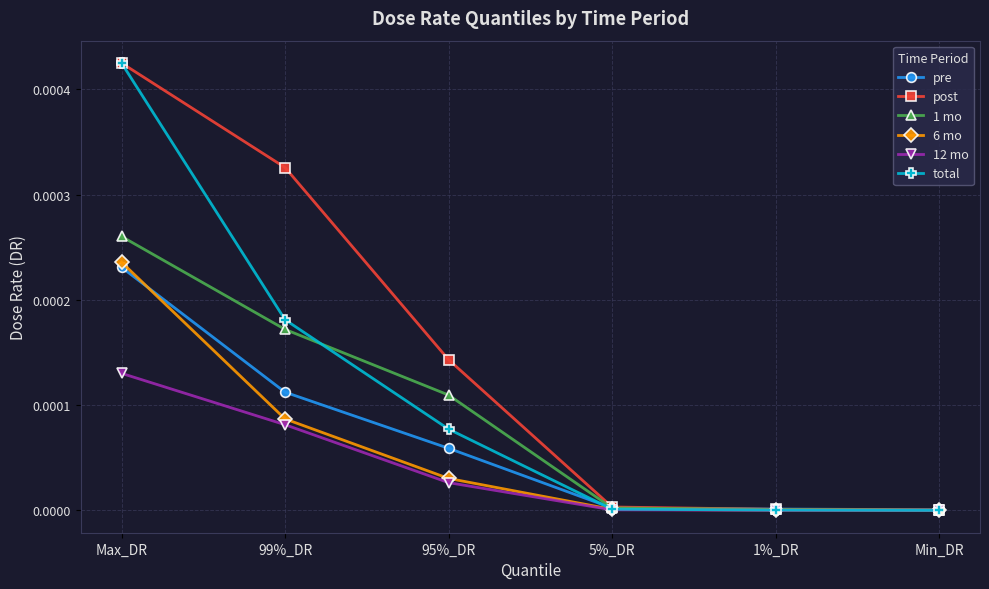

The value of total at 99%_DR is 0.0. True or false?

True